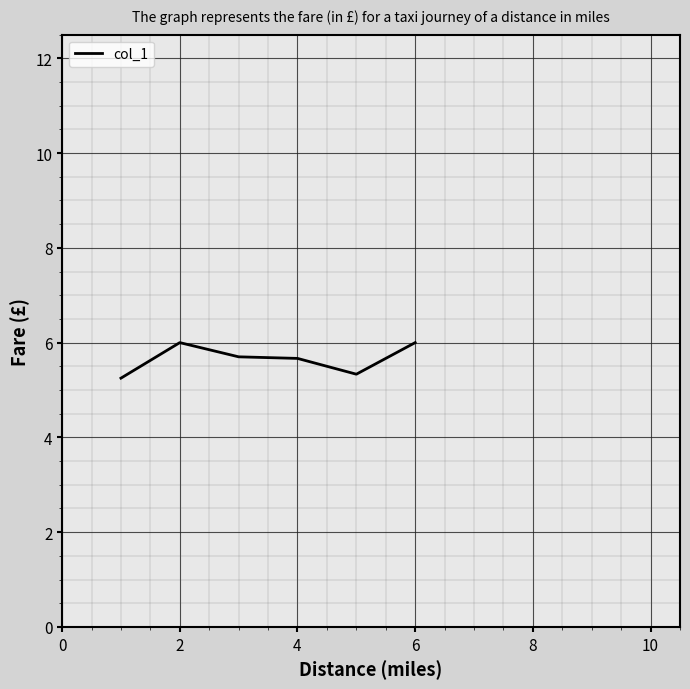

What is the greatest value displayed?

6.0